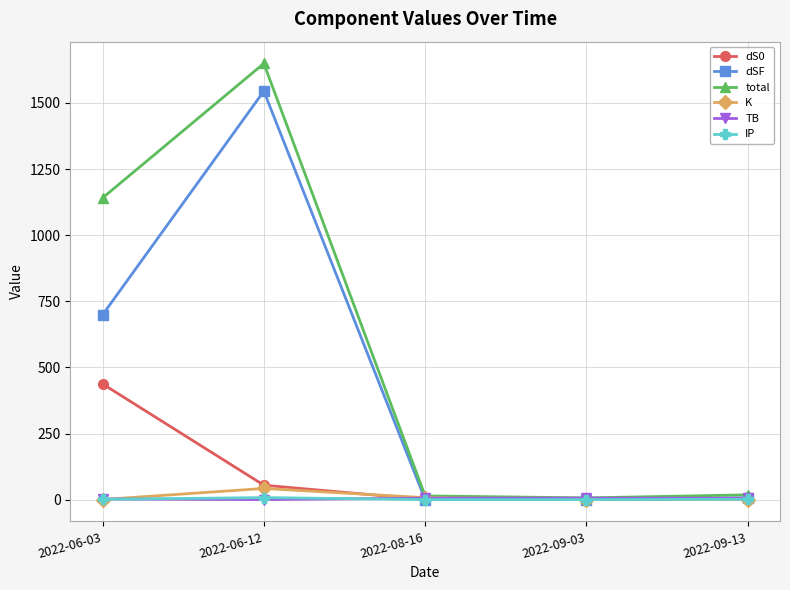

What is the maximum value for dSF?

1544.3